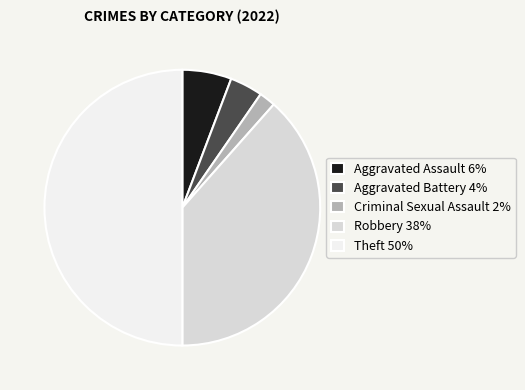

Which has a higher value, Aggravated Assault 6% or Theft 50%?

Theft 50%